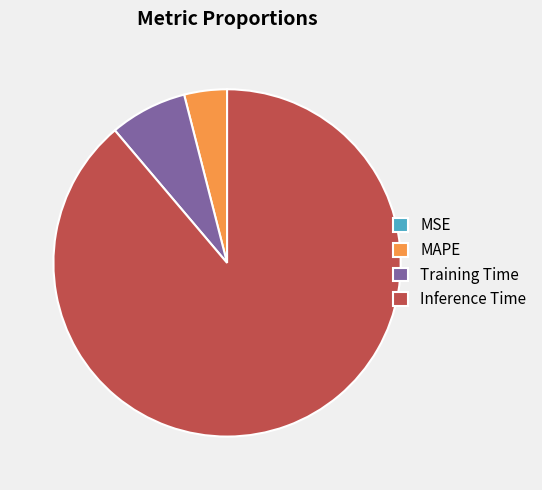

Combined, do Training Time and Inference Time account for over 50%?

Yes